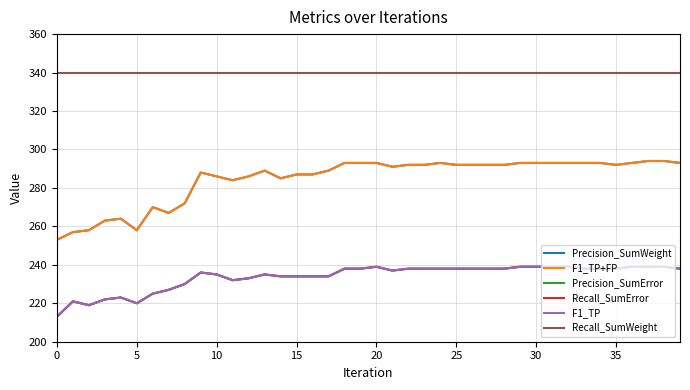

Reading left to right, extract all data points from this chart.

Precision_SumWeight: 253	257	258	263	264	258	270	267	272	288	286	284	286	289	285	287	287	289	293	293	293	291	292	292	293	292	292	292	292	293	293	293	293	293	293	292	293	294	294	293
F1_TP+FP: 253	257	258	263	264	258	270	267	272	288	286	284	286	289	285	287	287	289	293	293	293	291	292	292	293	292	292	292	292	293	293	293	293	293	293	292	293	294	294	293
Precision_SumError: 213	221	219	222	223	220	225	227	230	236	235	232	233	235	234	234	234	234	238	238	239	237	238	238	238	238	238	238	238	239	239	239	239	238	238	238	239	239	239	238
Recall_SumError: 213	221	219	222	223	220	225	227	230	236	235	232	233	235	234	234	234	234	238	238	239	237	238	238	238	238	238	238	238	239	239	239	239	238	238	238	239	239	239	238
F1_TP: 213	221	219	222	223	220	225	227	230	236	235	232	233	235	234	234	234	234	238	238	239	237	238	238	238	238	238	238	238	239	239	239	239	238	238	238	239	239	239	238
Recall_SumWeight: 340	340	340	340	340	340	340	340	340	340	340	340	340	340	340	340	340	340	340	340	340	340	340	340	340	340	340	340	340	340	340	340	340	340	340	340	340	340	340	340